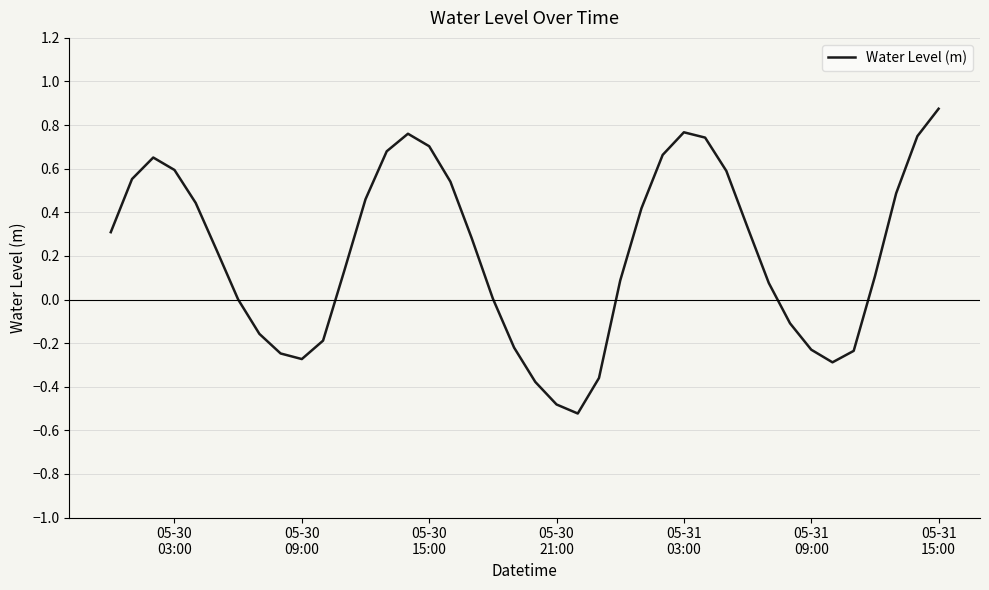

What is the difference between the second highest and minimum values?

1.3